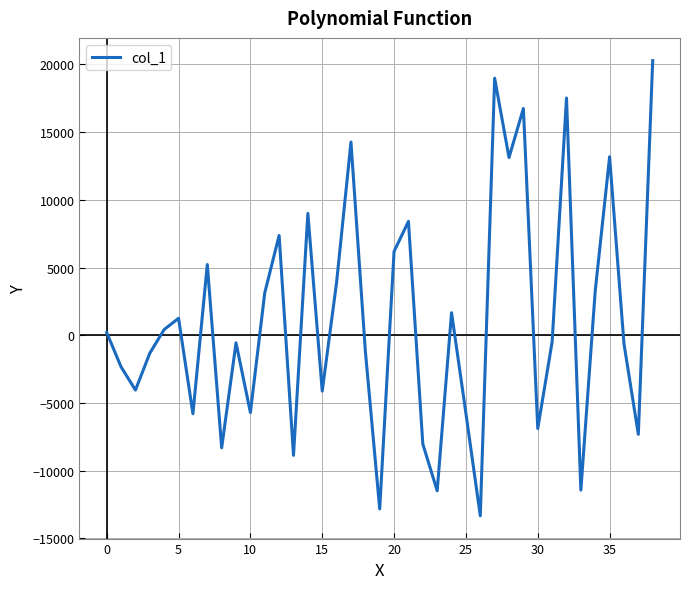

What is the smallest value displayed?

-13327.1